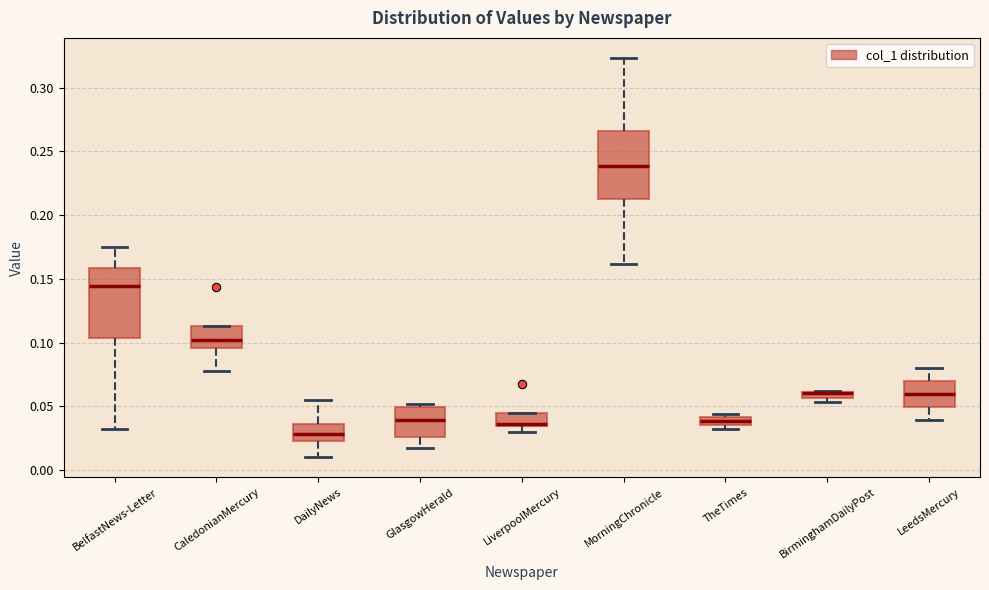

Where is the upper edge of the box for BirminghamDailyPost on the y-axis? The values are not printed on the chart, so give them approximately, as read against the axis.

0.060